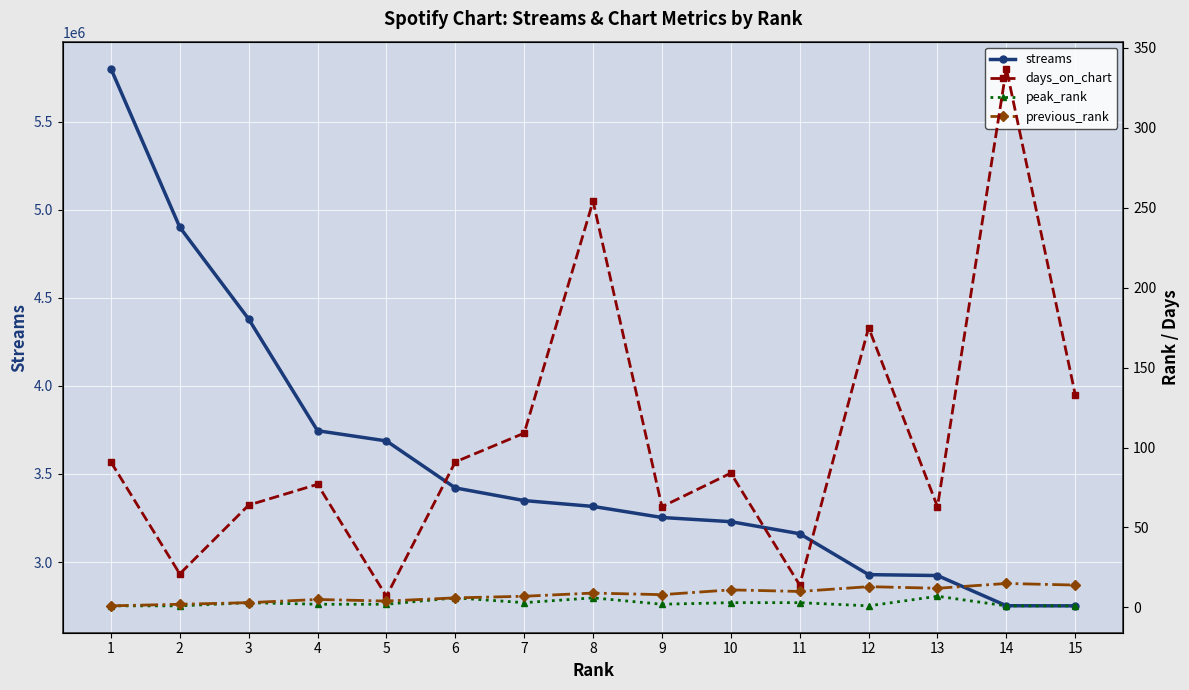

What are all the series names shown in the legend?

streams, days_on_chart, peak_rank, previous_rank